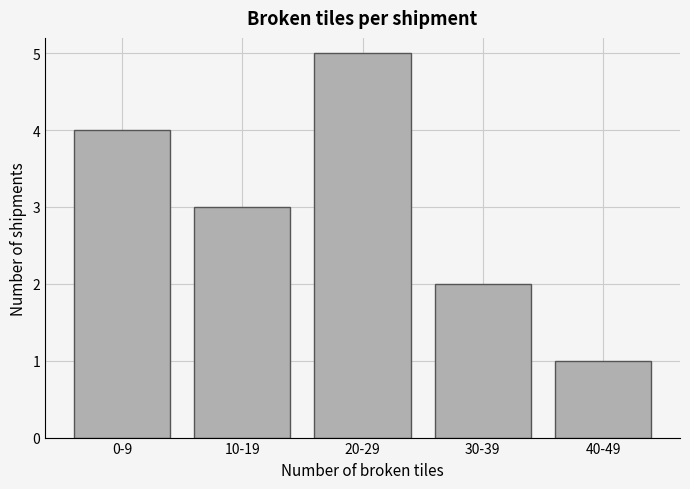

Reading right to left, list all the values displayed in this chart.

1	2	5	3	4